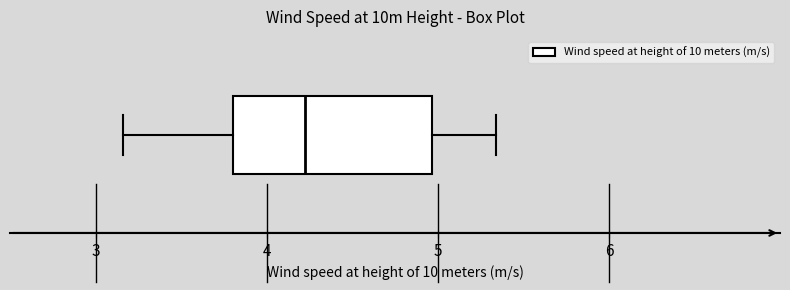

Read this box plot against the x-axis: the position of the median line, the range covered by the box, and the ends of both whiskers. The values are not printed on the chart, so give them approximately, as read against the axis.

median 4.2, box 3.8 to 5.0, whiskers 3.2 to 5.3